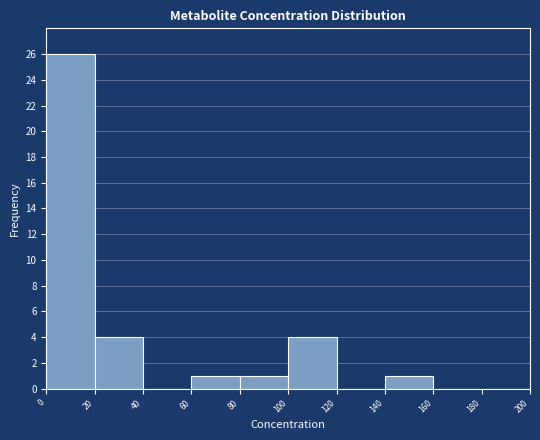

Reading left to right, transcribe this chart: for each bar, give the range it covers on the x-axis and its height. The values are not printed on the chart, so give them approximately, as read against the axis.

0 to 20: 26
20 to 40: 4
40 to 60: 0
60 to 80: 1
80 to 100: 1
100 to 120: 4
120 to 140: 0
140 to 160: 1
160 to 180: 0
180 to 200: 0